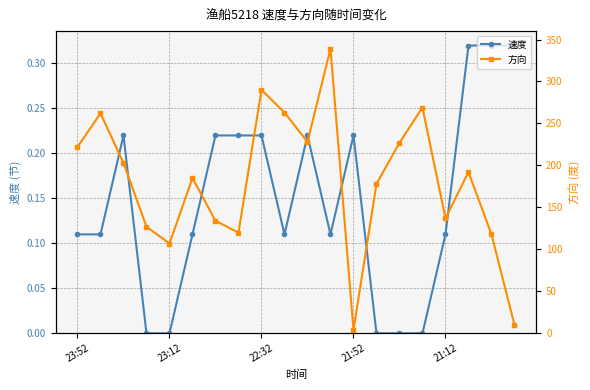

What is the sum of all 方向 values?

3615.0